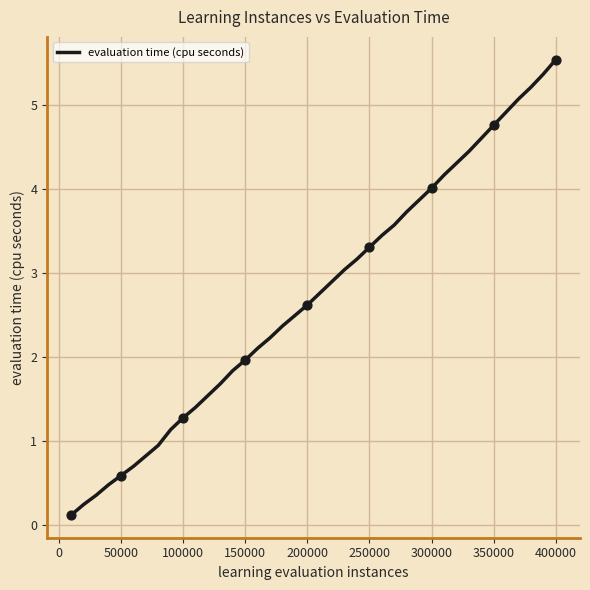

What is the difference between the maximum and minimum values?

5.4